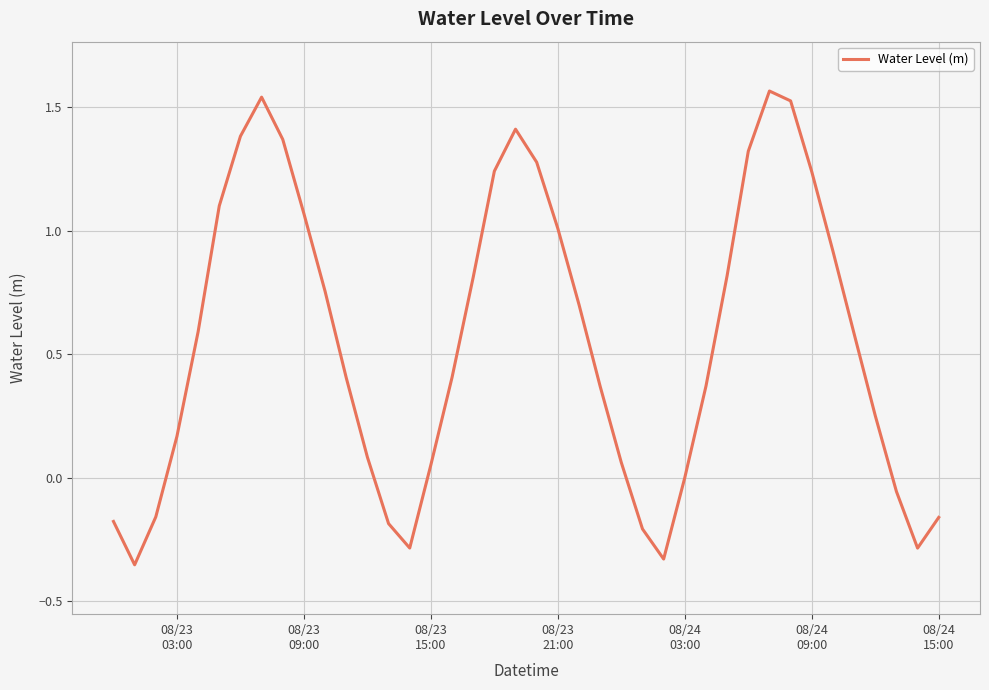

What is the difference between the maximum and minimum values?

1.9